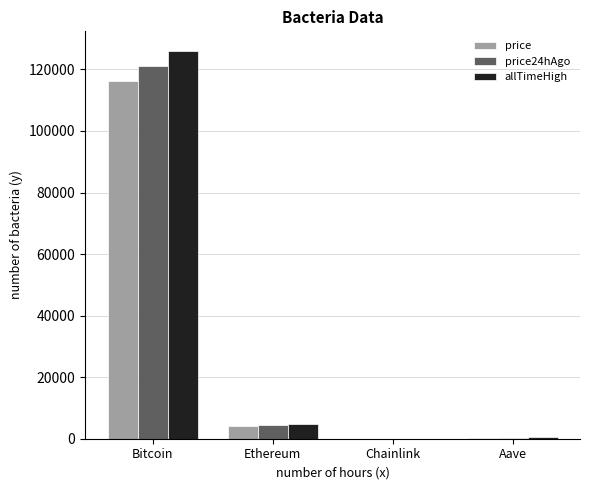

Where does the allTimeHigh series first go above 4946?

Bitcoin